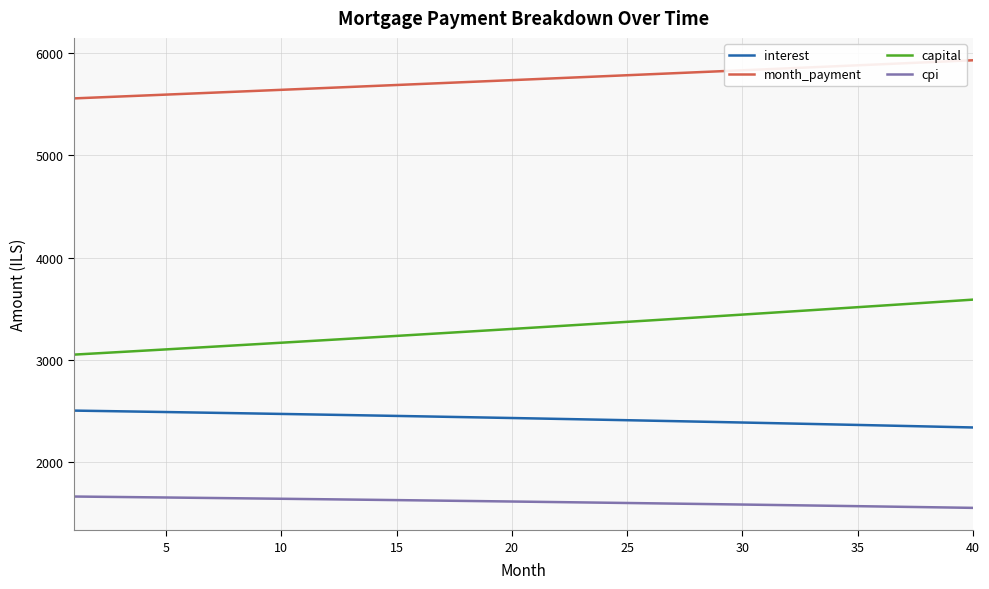

Which series has the widest spread of values?

capital